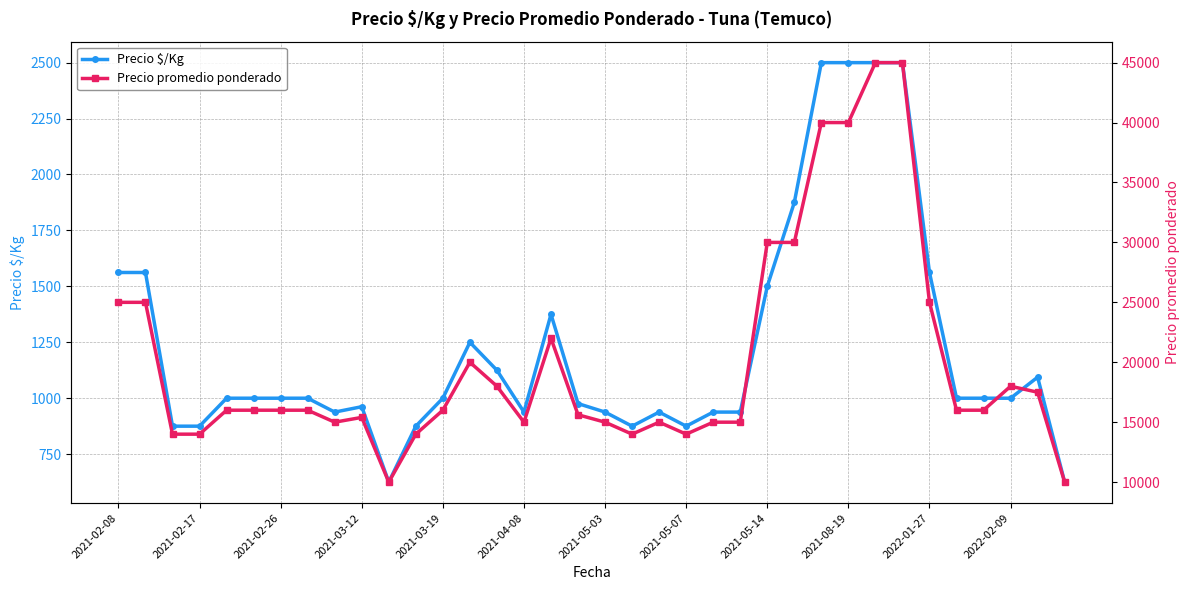

True or false: Precio $/Kg and Precio promedio ponderado intersect in this chart.

False